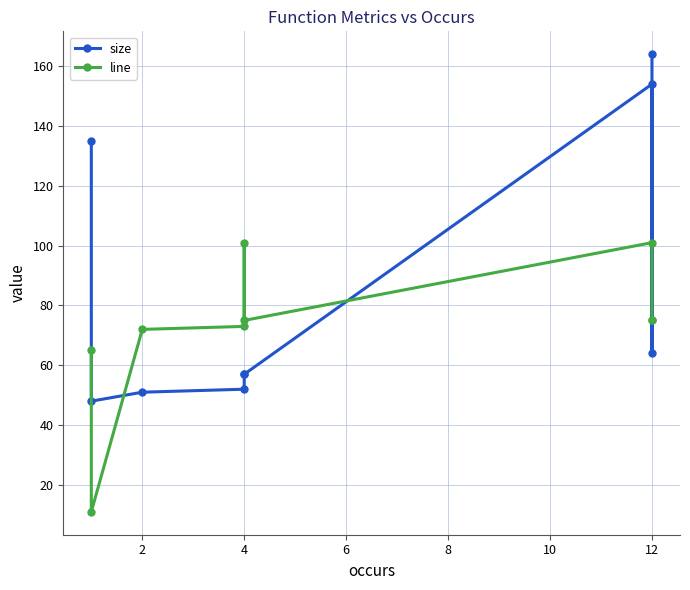

How many values in the size series exceed 57?

4